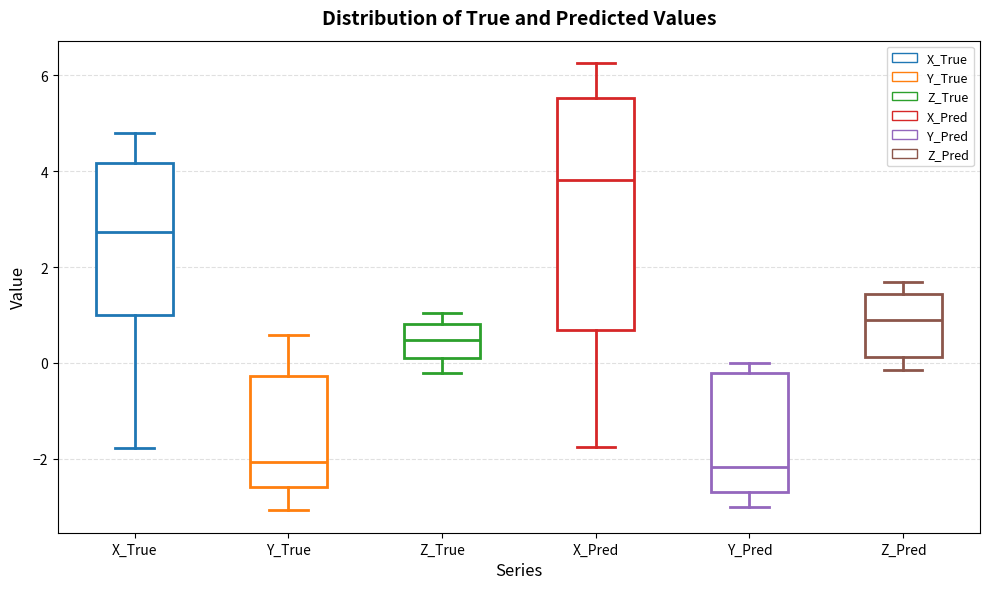

Where is the upper edge of the box for X_True on the y-axis? The values are not printed on the chart, so give them approximately, as read against the axis.

4.2